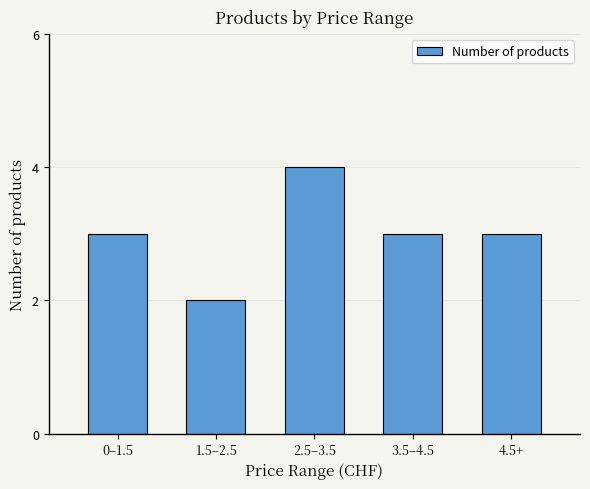

Between 4.5+ and 1.5–2.5, which is larger?

4.5+